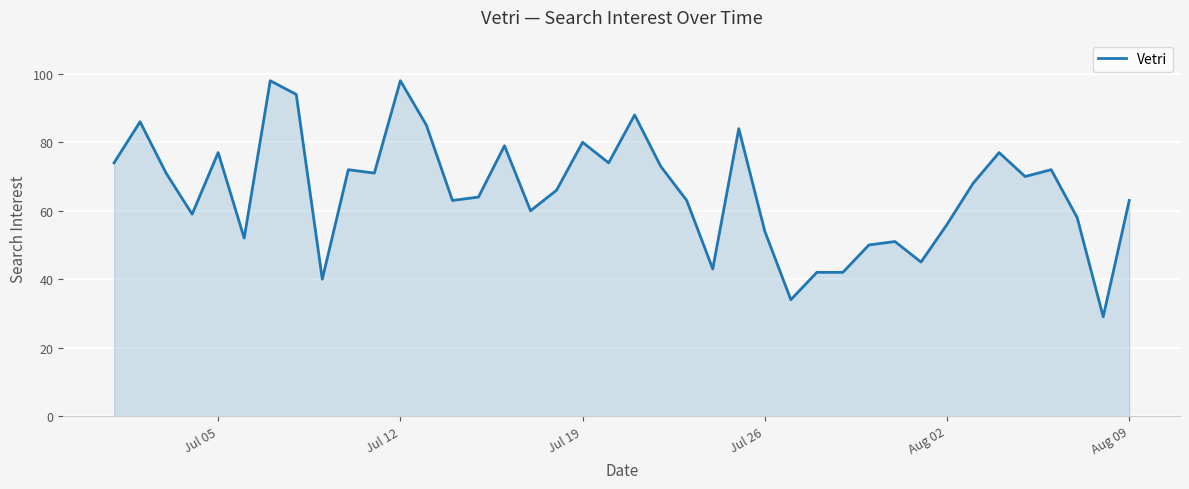

Reading left to right, list all the values displayed in this chart.

74	86	71	59	77	52	98	94	40	72	71	98	85	63	64	79	60	66	80	74	88	73	63	43	84	54	34	42	42	50	51	45	56	68	77	70	72	58	29	63